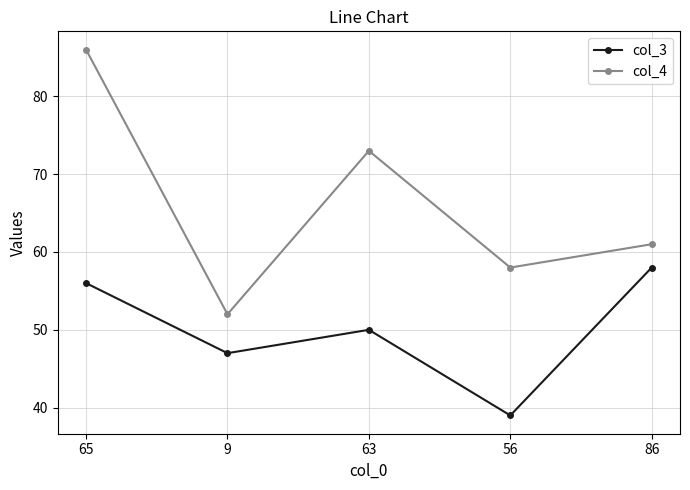

At which category does col_3 reach its first local valley?

9